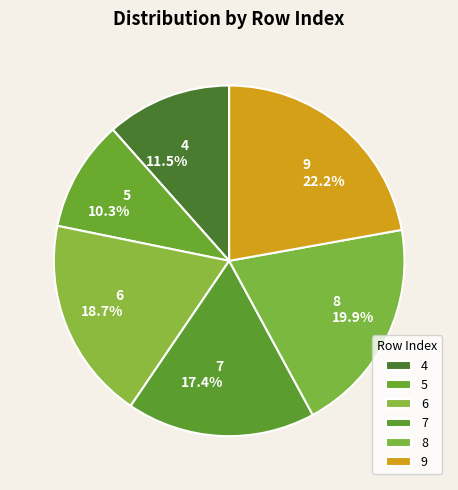

How much of the chart is everything except 6?

81.3%